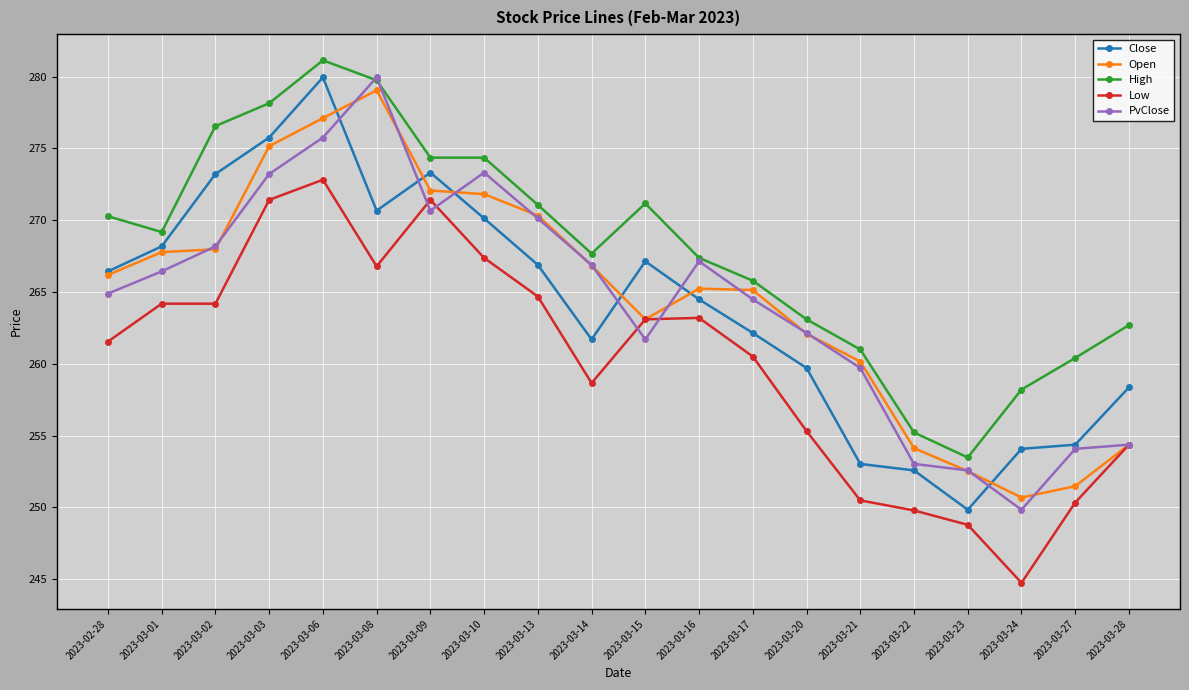

What position from the left is 2023-03-17?

13